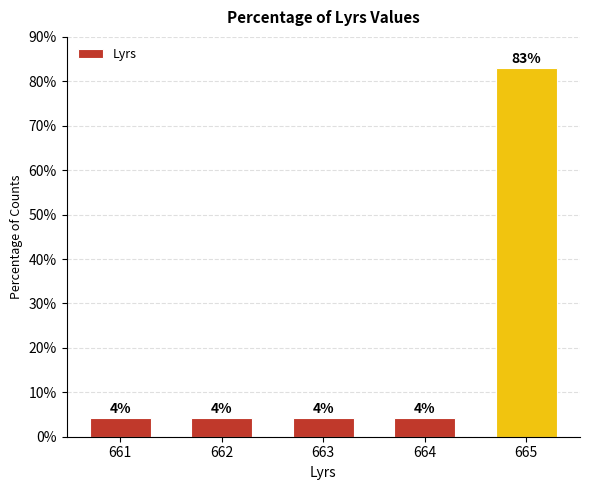

List the labels in order of value, largest first.

665, 661, 662, 663, 664